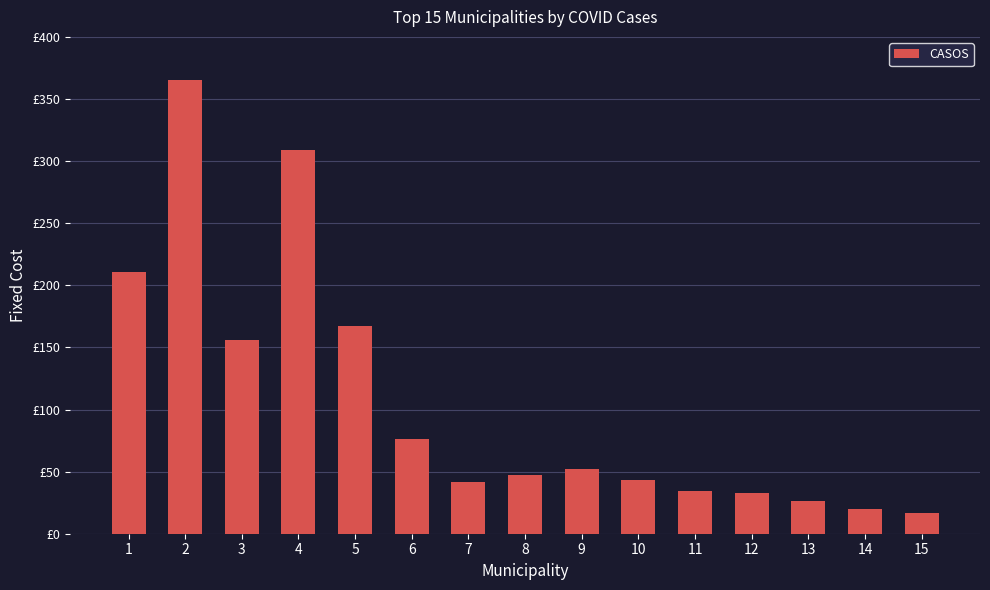

What is the smallest value displayed?

17